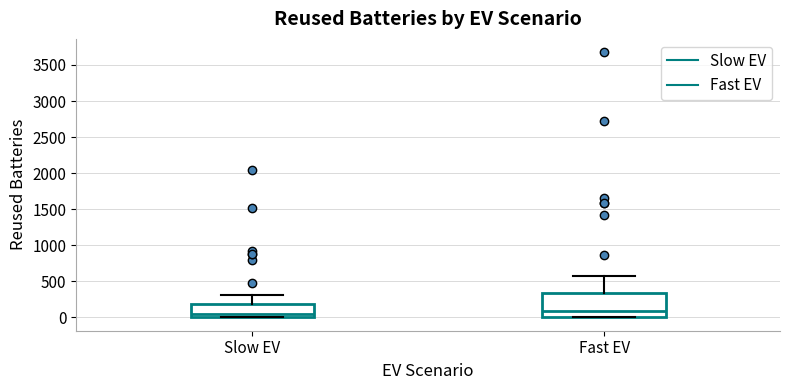

Which box is the tallest, from its lower edge to its upper edge?

Fast EV